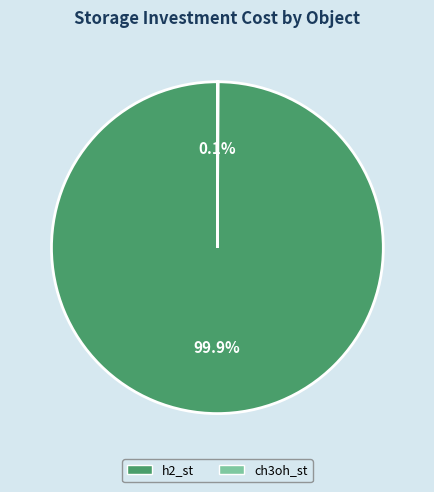

Is there any slice that represents more than half of the pie?

Yes